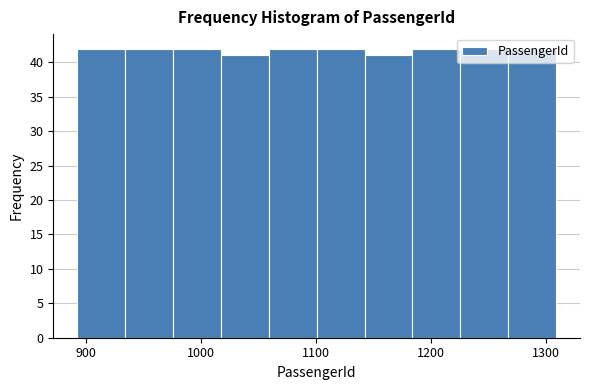

How tall is the bar that spans 1180 to 1230 on the x-axis? Neither the bar edges nor the heights are printed on the chart, so give them approximately, as read against the axes.

42